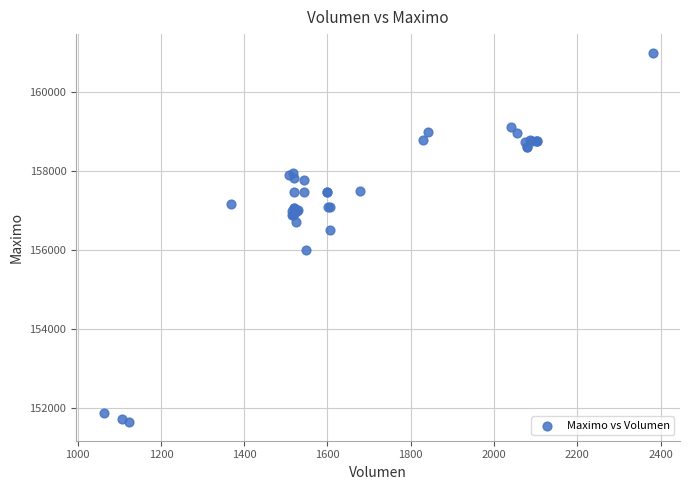

What Y value in the scatter plot is closest to 156316?

156500